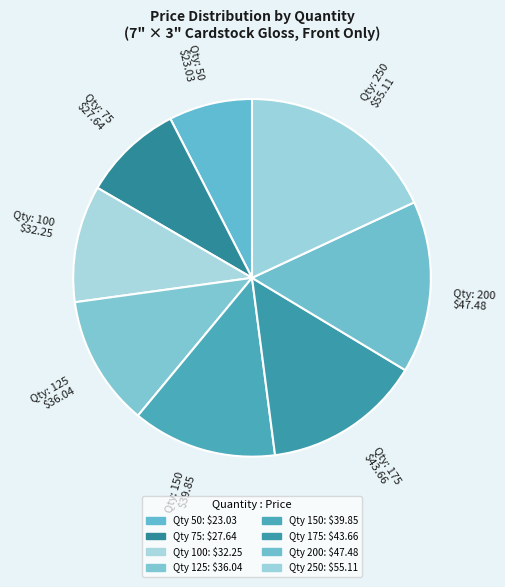

What is the smallest slice in the pie chart?

Qty: 50 $23.03